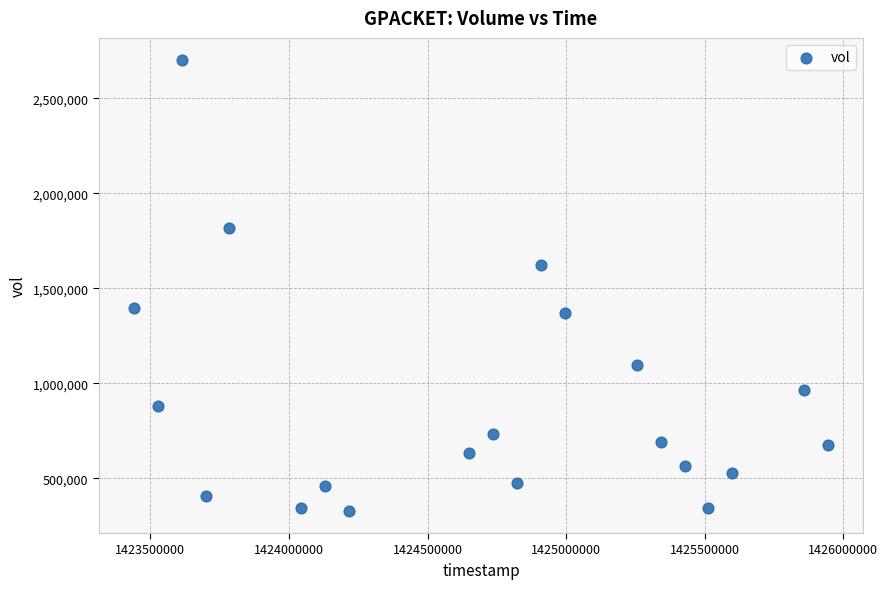

What is the range of X values (max minus min)?

2505600